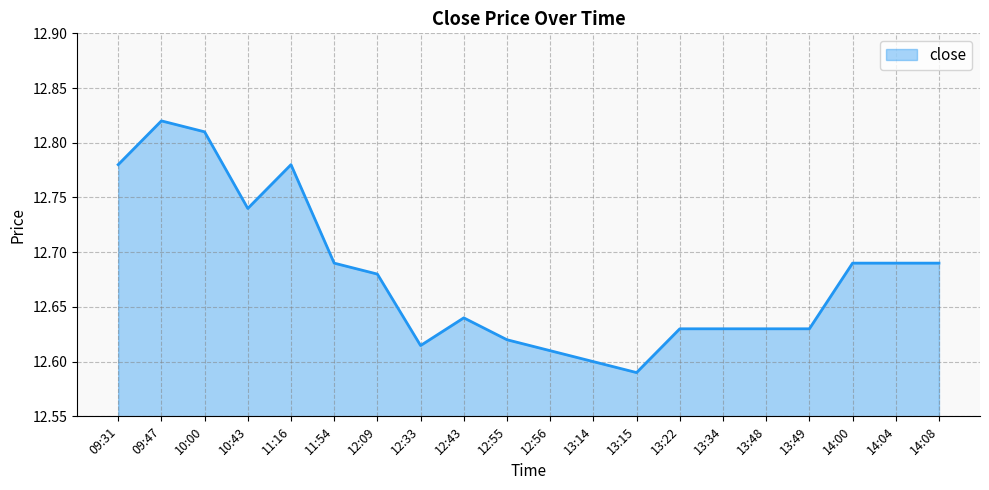

Count the number of categories in the chart.

20